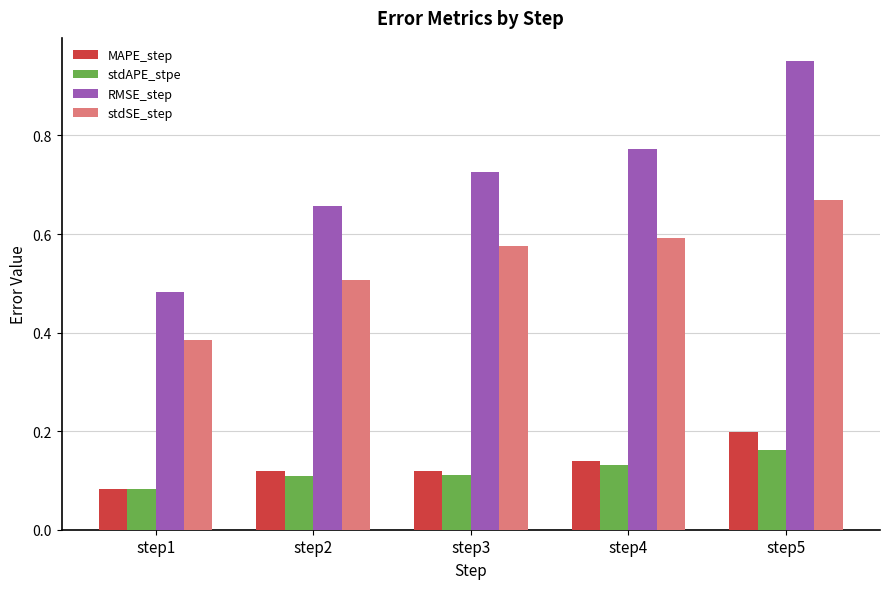

List the series in order of their peak value, highest first.

RMSE_step, stdSE_step, MAPE_step, stdAPE_stpe